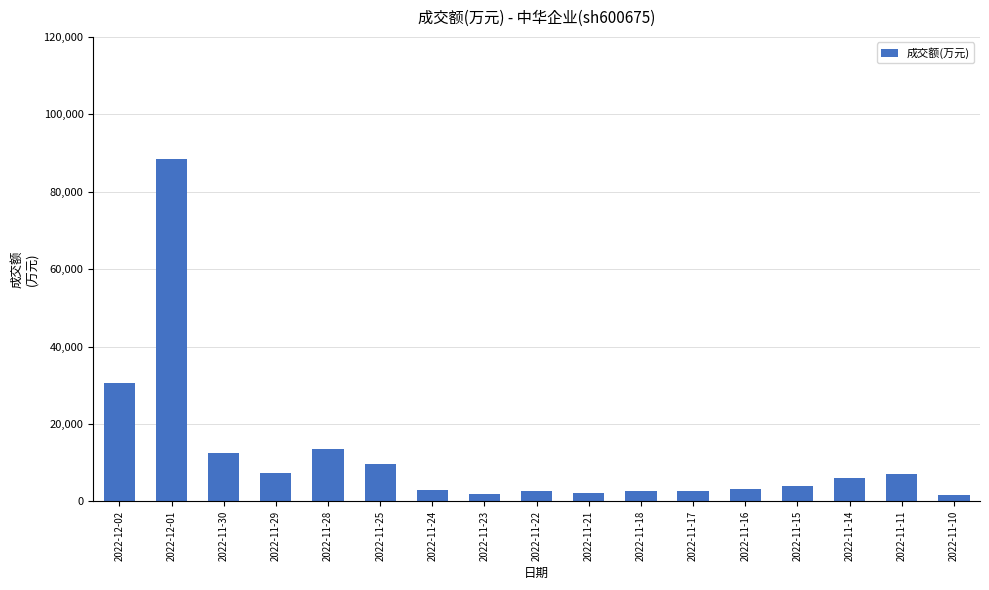

What is the average value?

11717